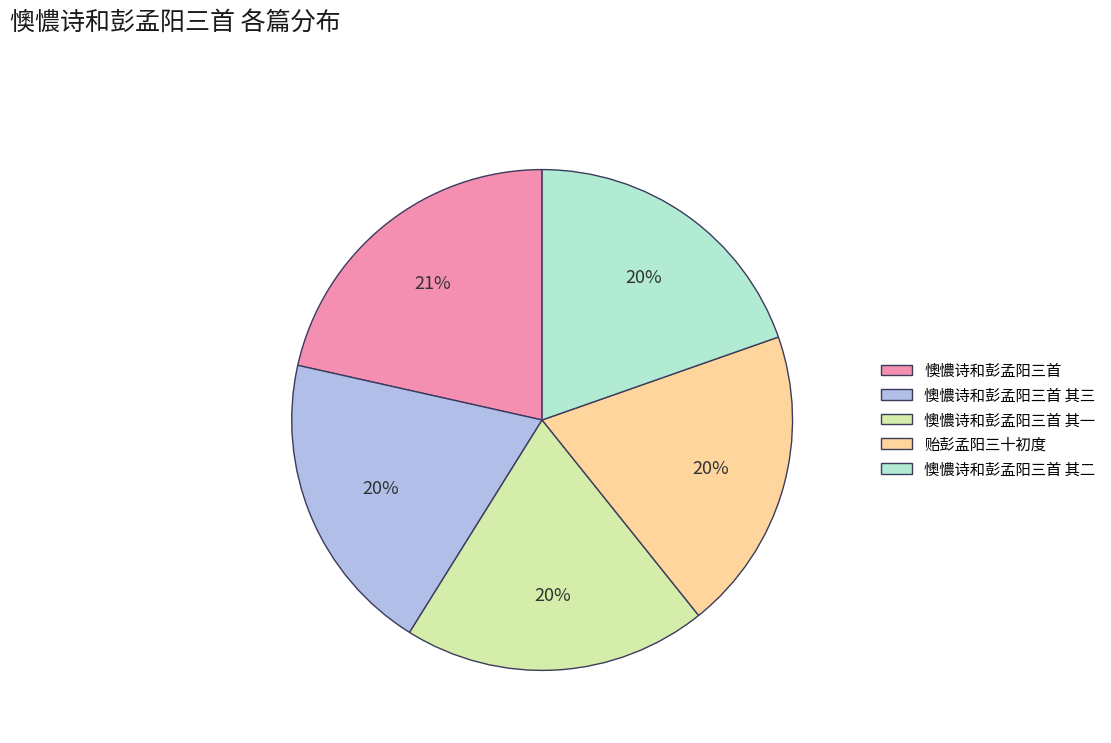

To the nearest percent, what portion does 懊憹诗和彭孟阳三首 其三 represent?

20%